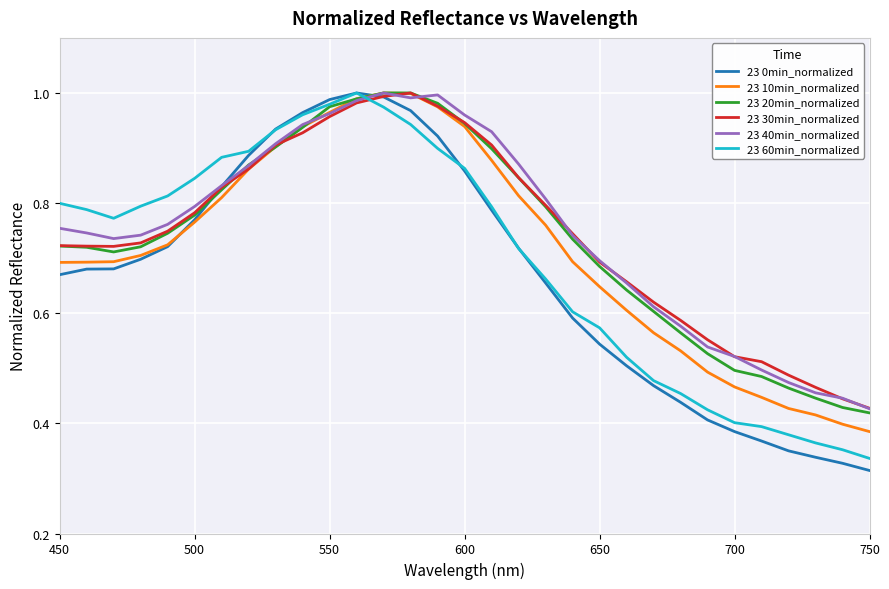

Which series has the largest range (max minus min)?

23 0min_normalized